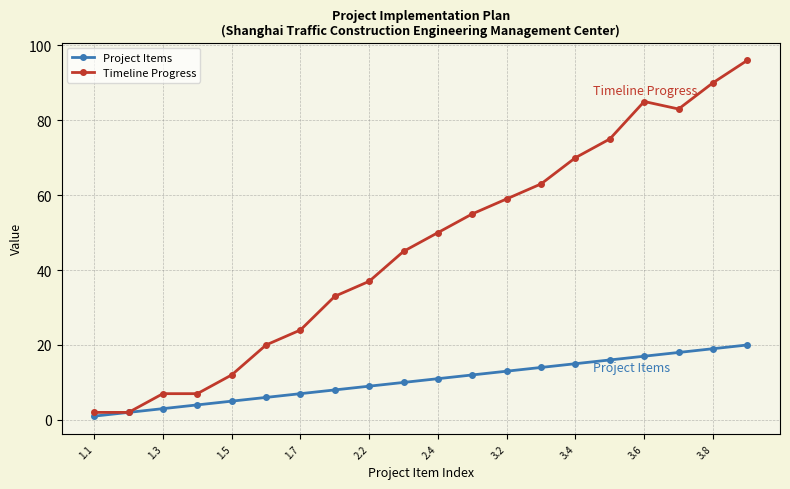

True or false: Project Items has more than 2 interior local peaks.

False